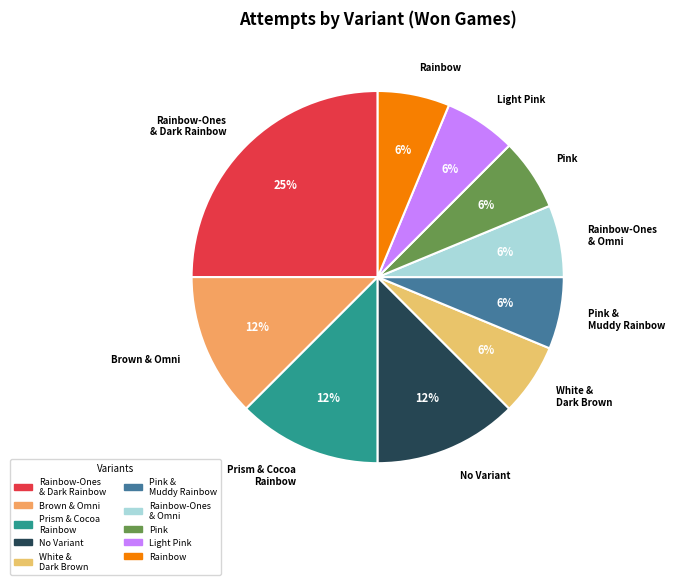

How many slices are in this pie chart?

10